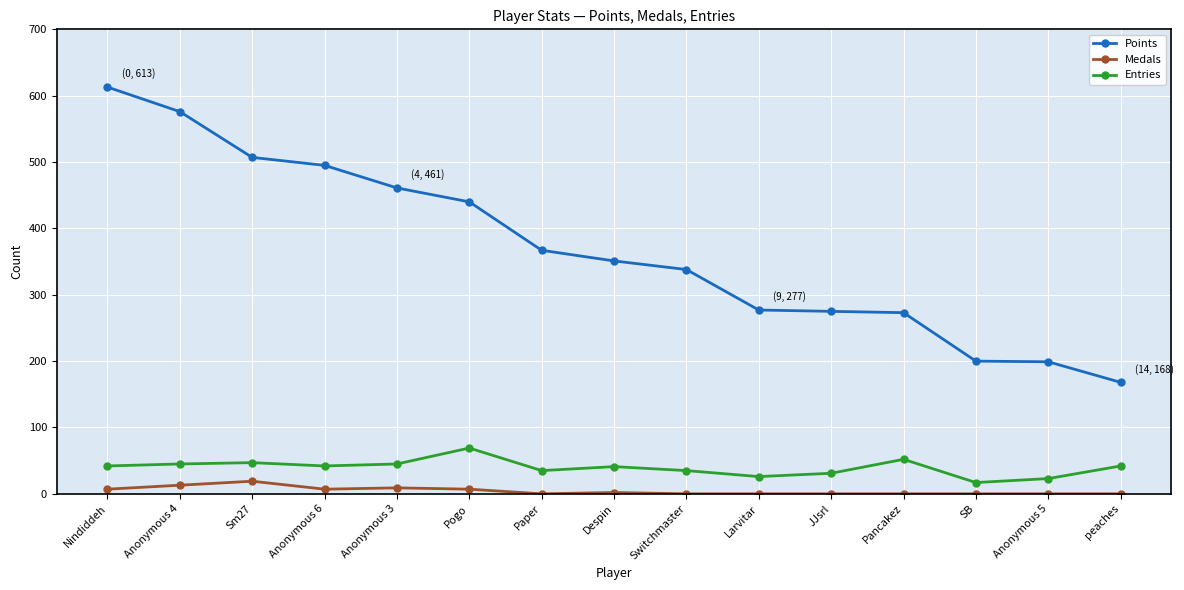

Rank the series by their maximum value, from lowest to highest.

Medals, Entries, Points